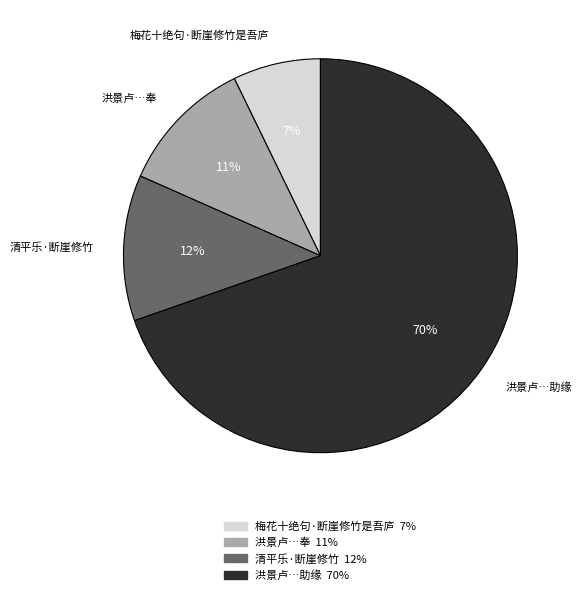

Is there any slice that represents more than half of the pie?

Yes